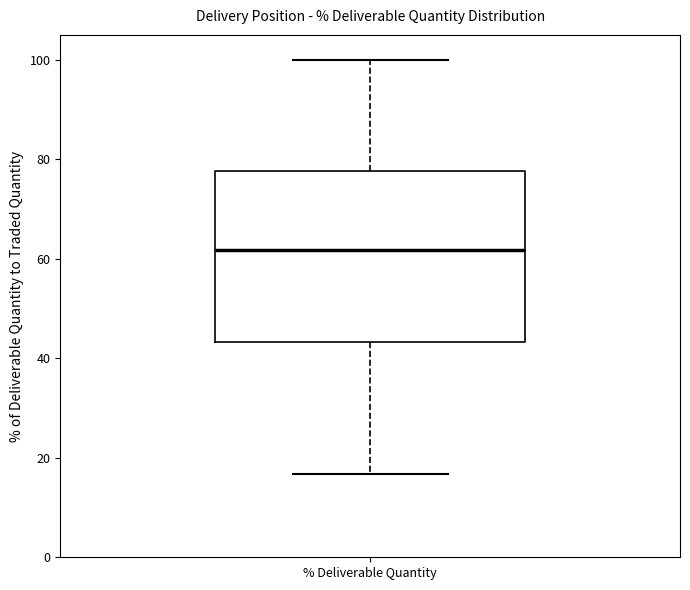

Transcribe this box plot: give where the median line is, the range the box spans, and where the two whiskers end, as read against the y-axis. The values are not printed on the chart, so give them approximately, as read against the axis.

median 62, box 44 to 78, whiskers 16 to 100